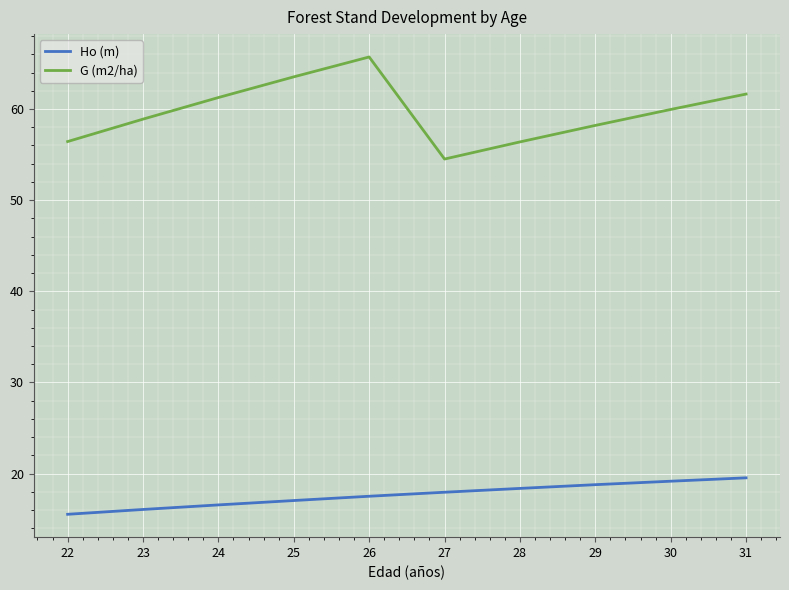

Rank the series at 23 from highest to lowest value.

G (m2/ha), Ho (m)